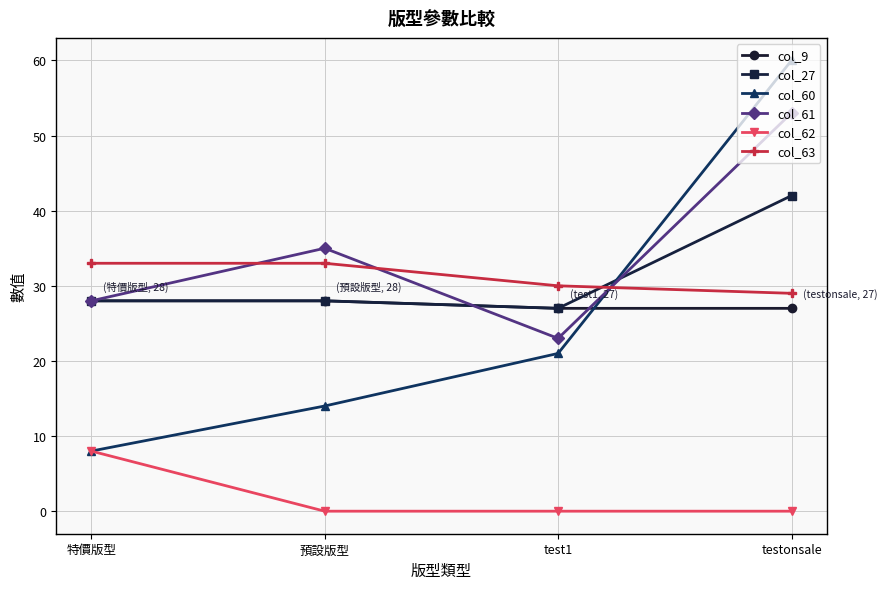

Is it true that col_27 equals 9 at 特價版型?

False